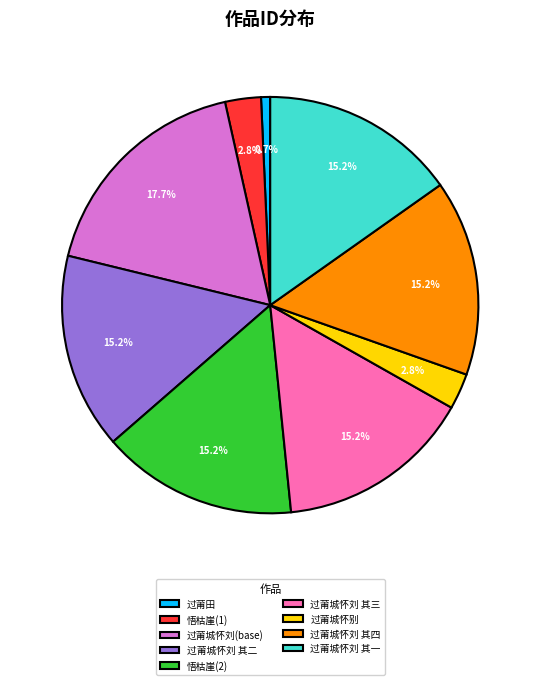

What portion of the pie excludes 过莆城怀刘 其一?

84.8%